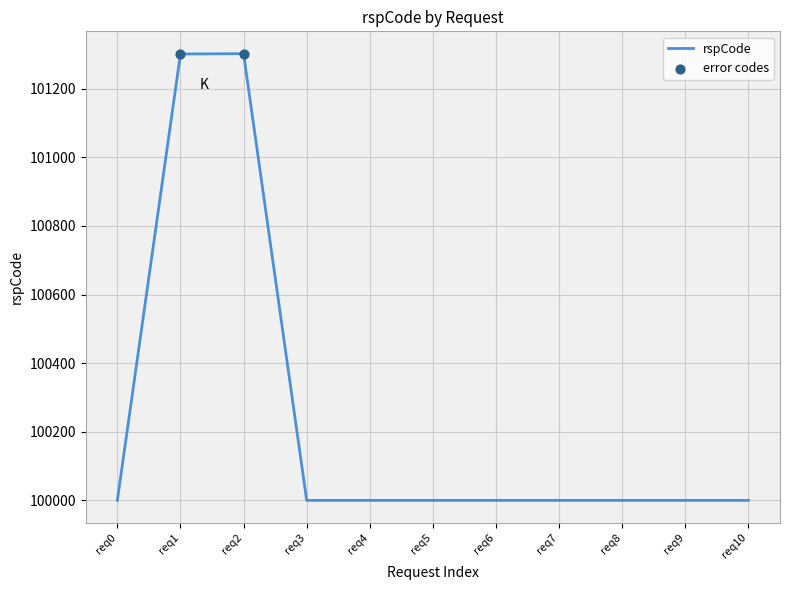

Approximately how many times larger is the value at req1 compared to req7?

1.0